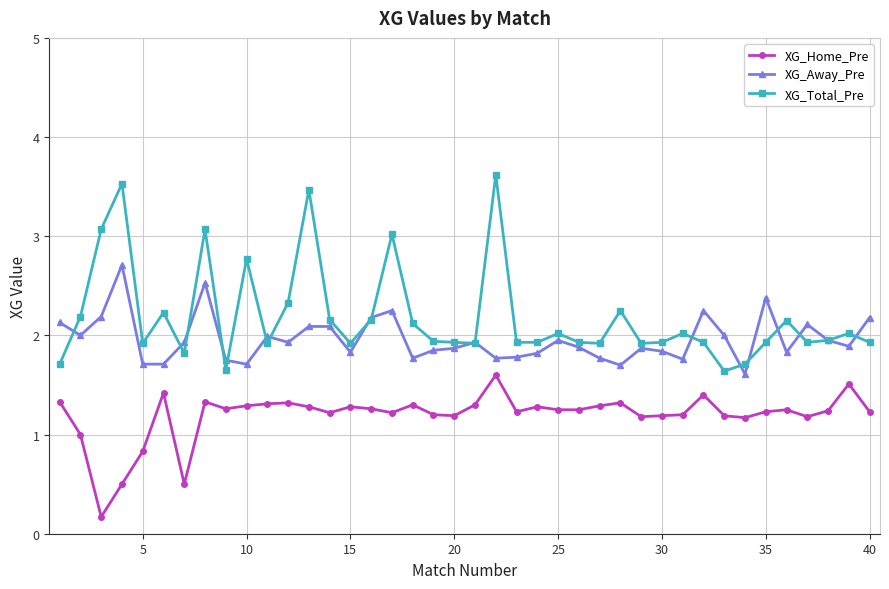

What is the value of the XG_Total_Pre point at the 13th from the left?

3.5